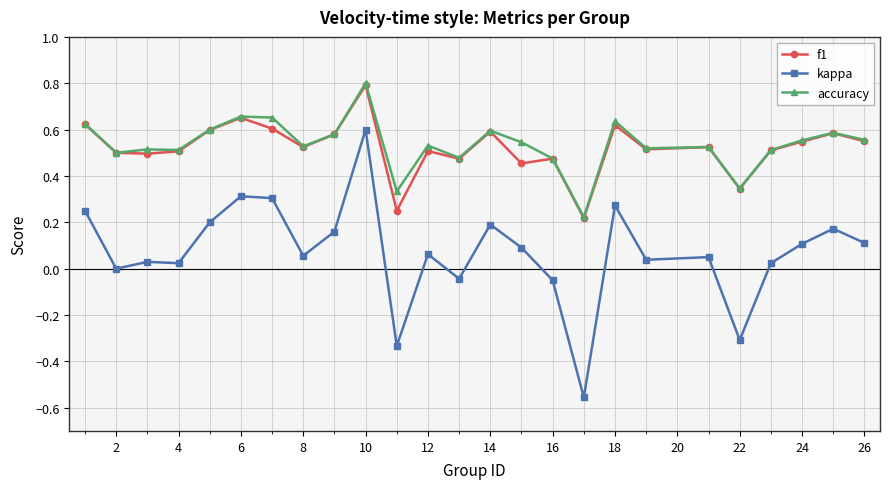

True or false: kappa and accuracy intersect in this chart.

False